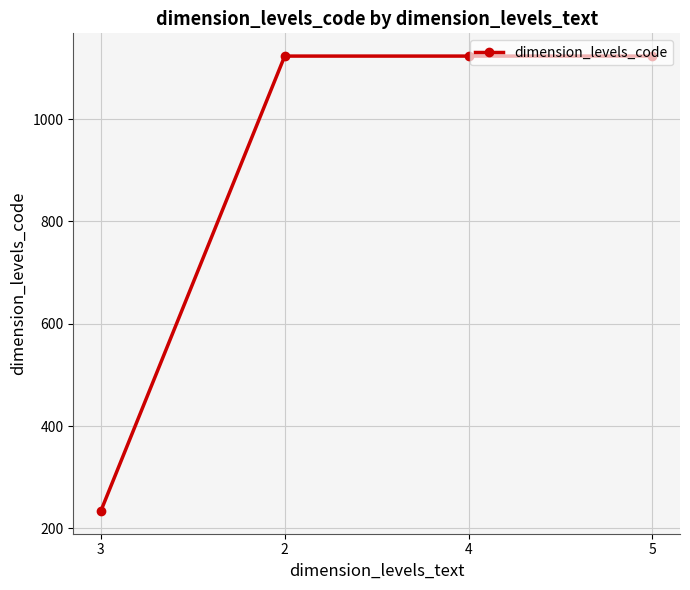

True or false: the data has more than 2 interior local peaks.

False